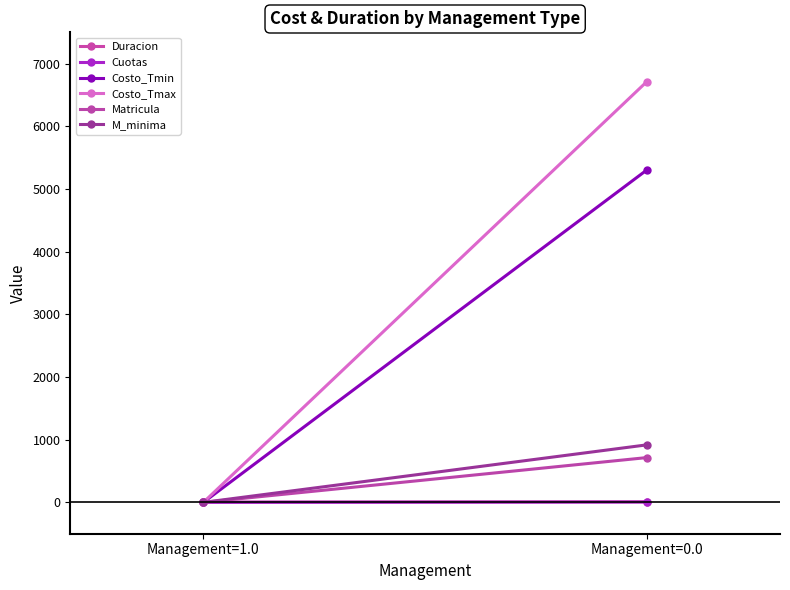

What position from the right is Management=1.0?

2